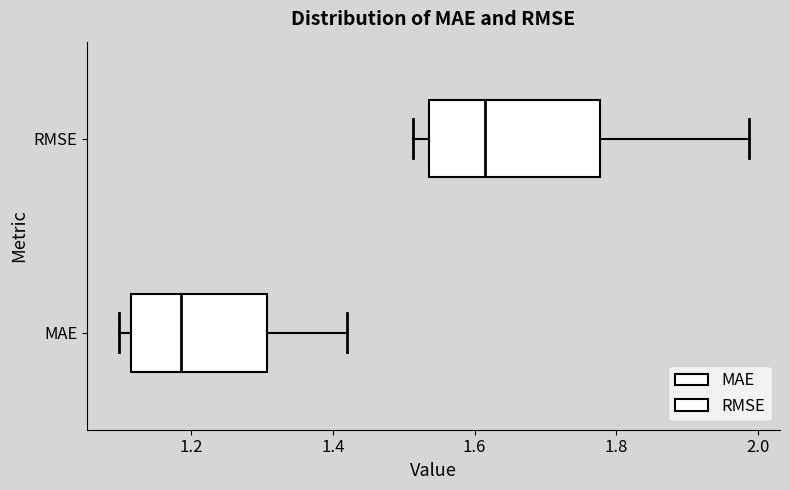

Reading bottom to top, read every box against the x-axis: the position of its median line, the range the box covers, and the ends of its whiskers. The values are not printed on the chart, so give them approximately, as read against the axis.

MAE: median 1.18, box 1.12 to 1.30, whiskers 1.10 to 1.42
RMSE: median 1.62, box 1.54 to 1.78, whiskers 1.52 to 1.98